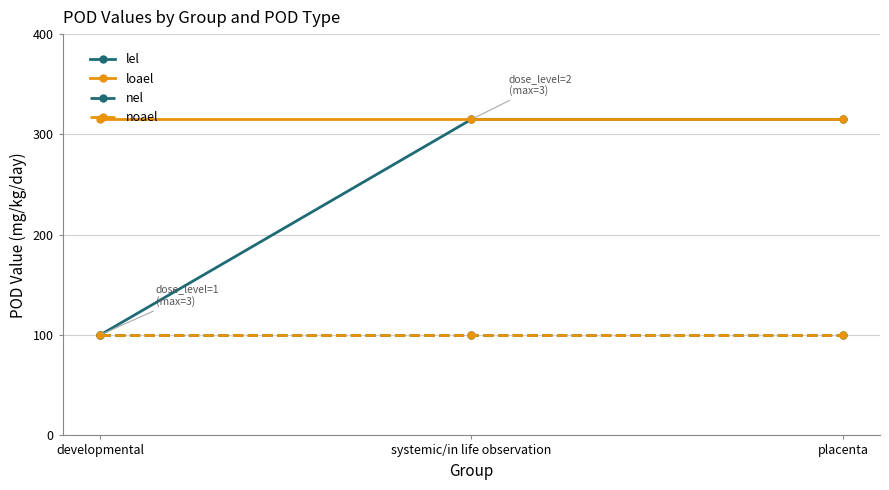

Is this an area chart (filled region under the line)?

No